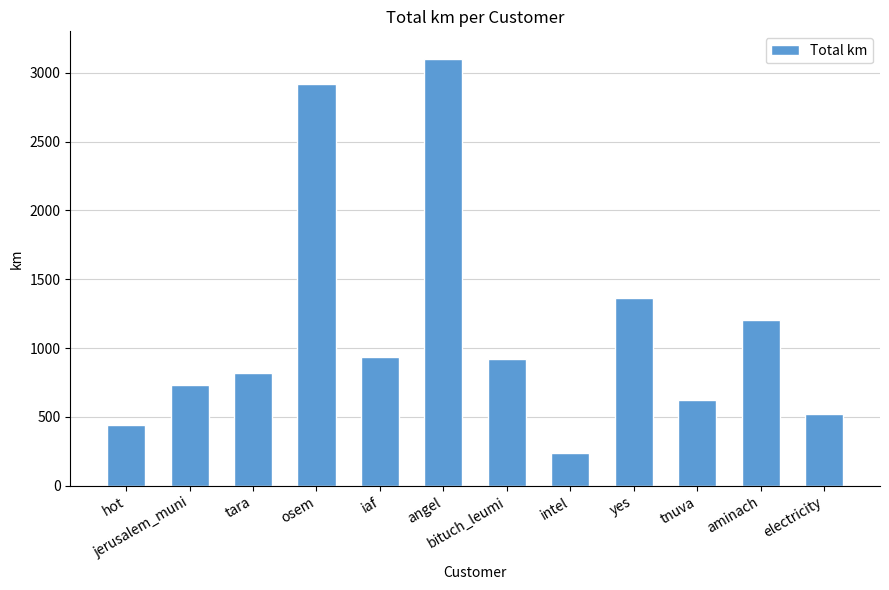

Count the number of values greater than 922.

6